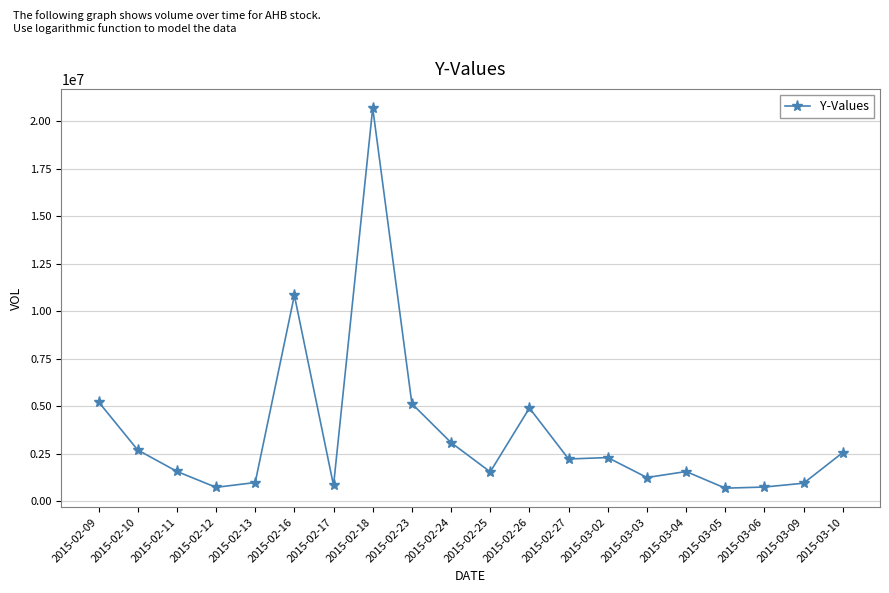

What is the change in value from 2015-02-12 to 2015-02-24?

+2352200